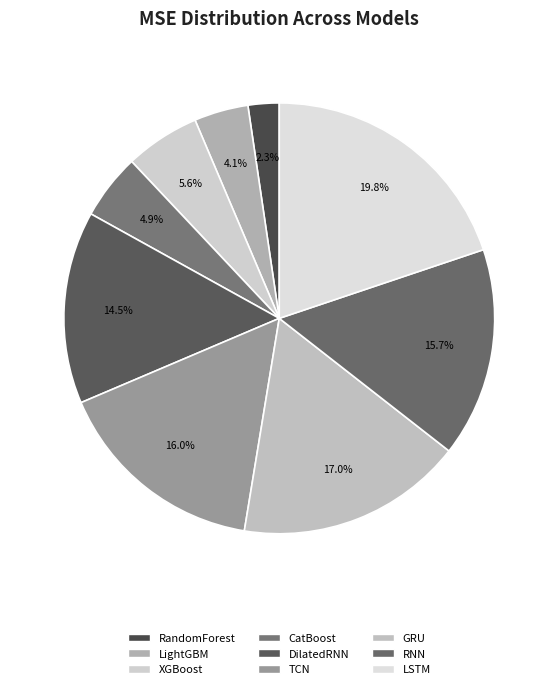

Approximately how many times larger is the value at LSTM compared to CatBoost?

4.0